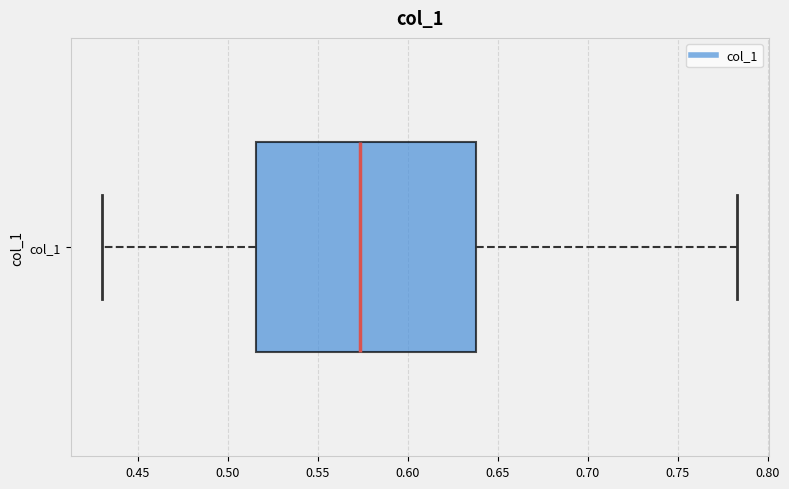

Transcribe this box plot: give where the median line is, the range the box spans, and where the two whiskers end, as read against the x-axis. The values are not printed on the chart, so give them approximately, as read against the axis.

median 0.575, box 0.515 to 0.640, whiskers 0.430 to 0.785